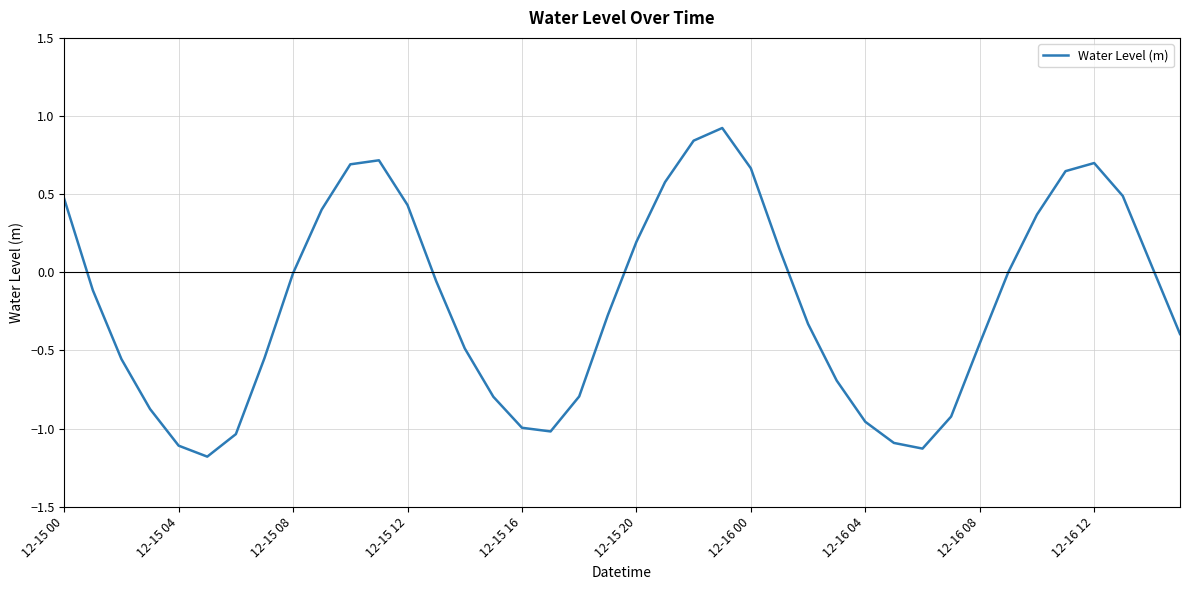

What is the minimum value shown in the chart?

-1.2